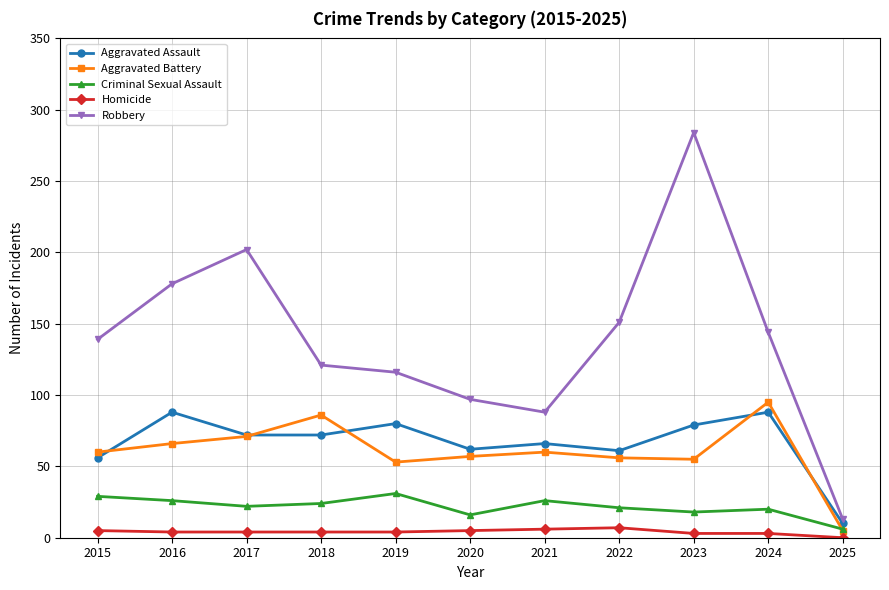

Which series changed the most between 2016 and 2021?

Robbery